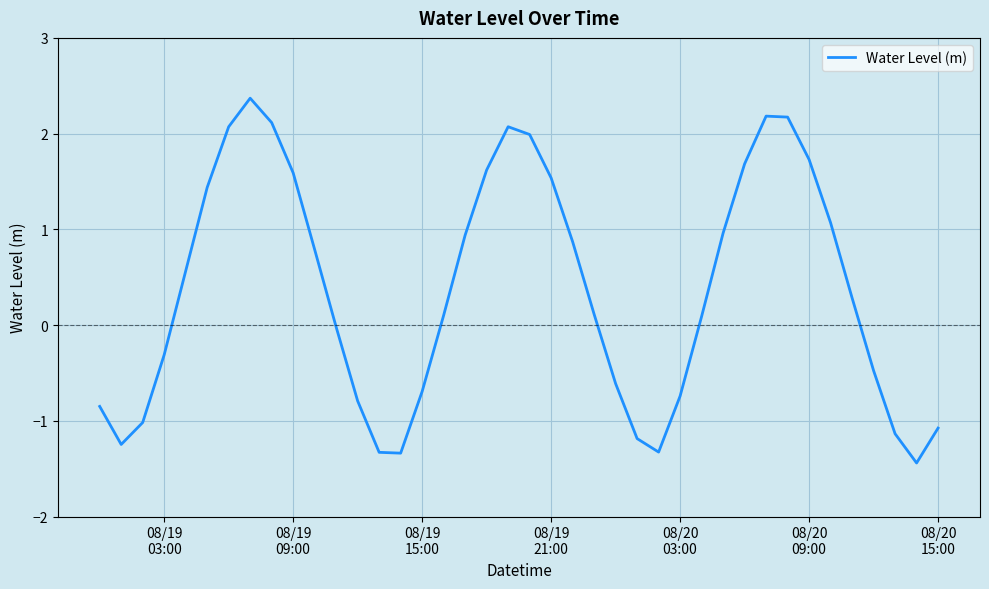

What is the minimum value shown in the chart?

-1.4